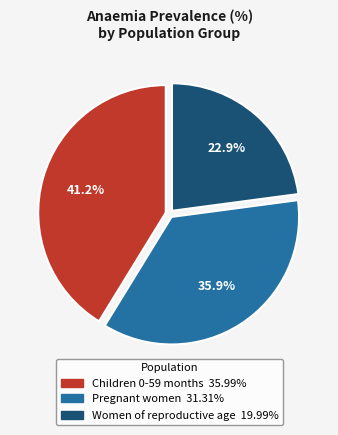

Which has a higher value, Pregnant women or Women of reproductive age?

Pregnant women